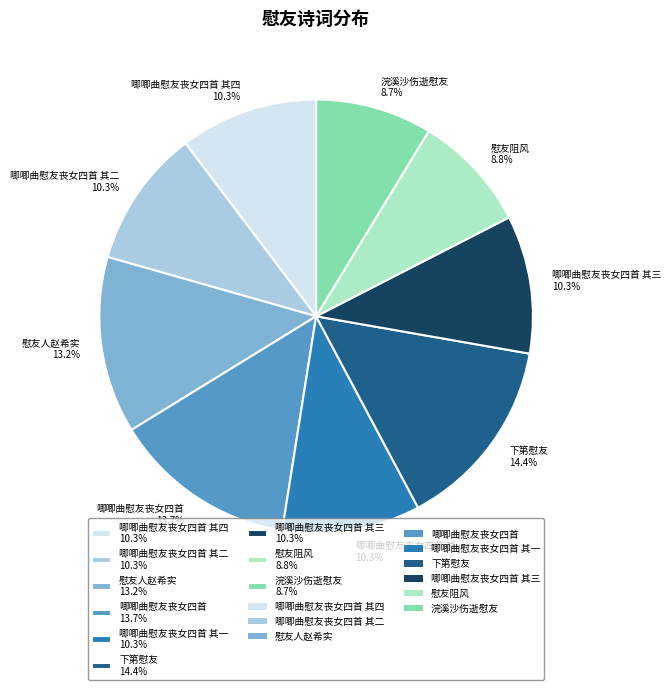

How many segments does this pie chart have?

9